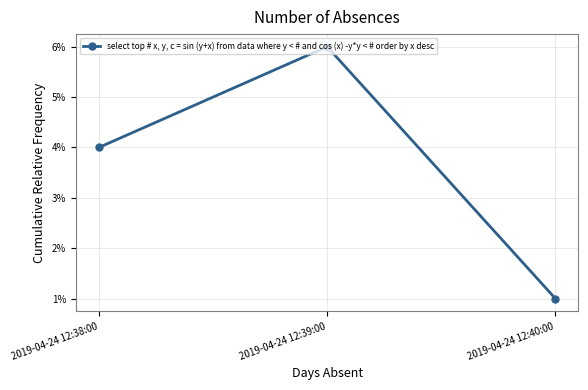

Rank the categories by value from lowest to highest.

2019-04-24 12:40:00, 2019-04-24 12:38:00, 2019-04-24 12:39:00